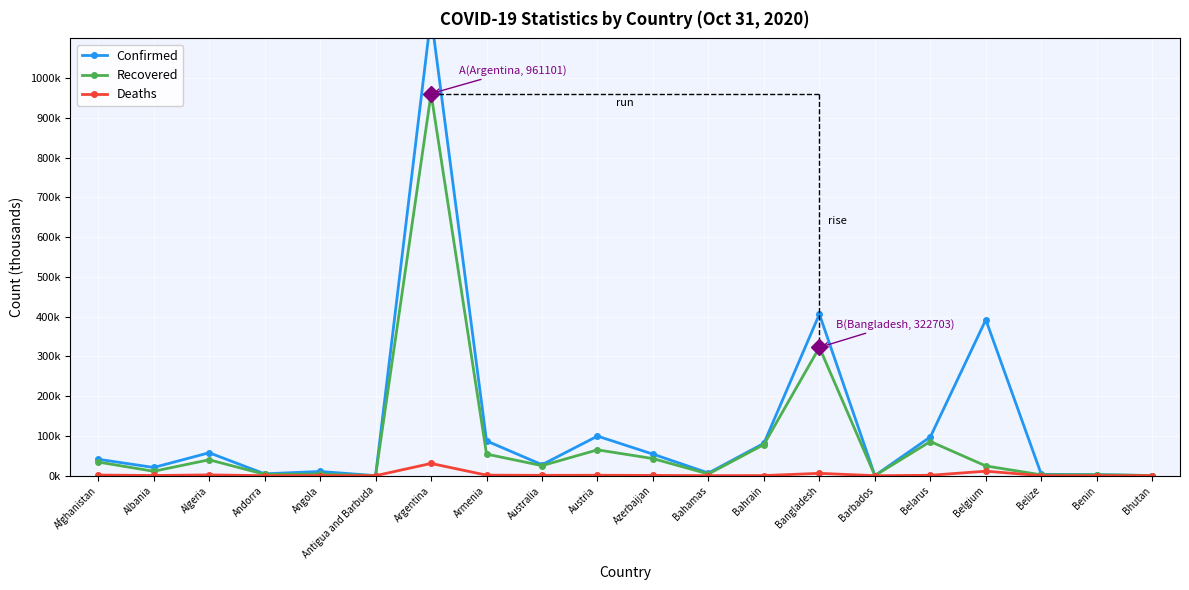

Is this an area chart (filled region under the line)?

No